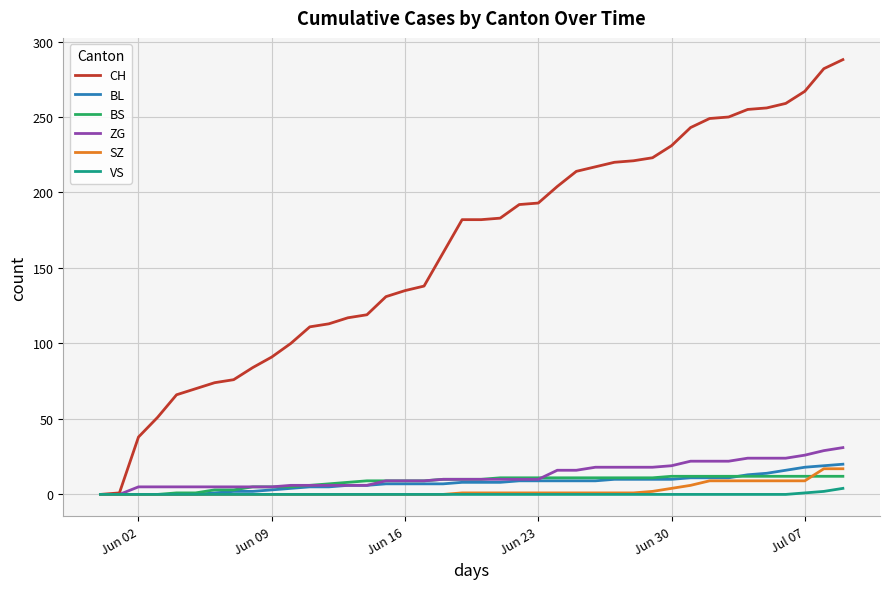

What is the greatest value displayed?

288